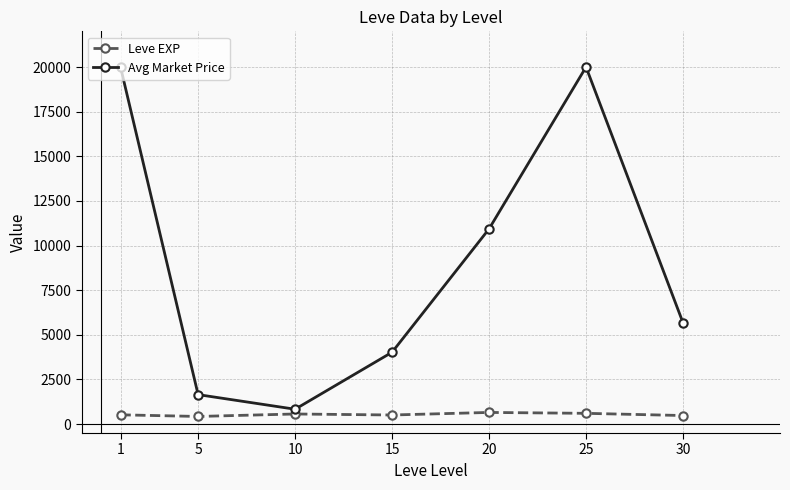

At 5, list the series in order from largest to smallest.

Avg Market Price, Leve EXP